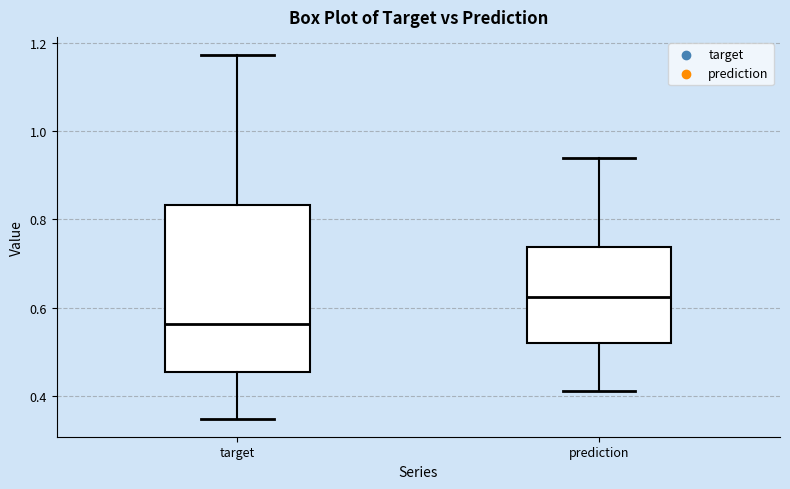

Reading left to right, transcribe this box plot: for each box, give where its median line is, the range the box spans, and where its two whiskers end, as read against the y-axis. The values are not printed on the chart, so give them approximately, as read against the axis.

target: median 0.56, box 0.46 to 0.84, whiskers 0.34 to 1.18
prediction: median 0.62, box 0.52 to 0.74, whiskers 0.42 to 0.94